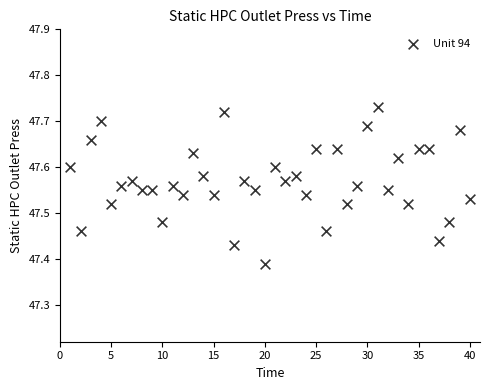

What is the range of X values (max minus min)?

39.0